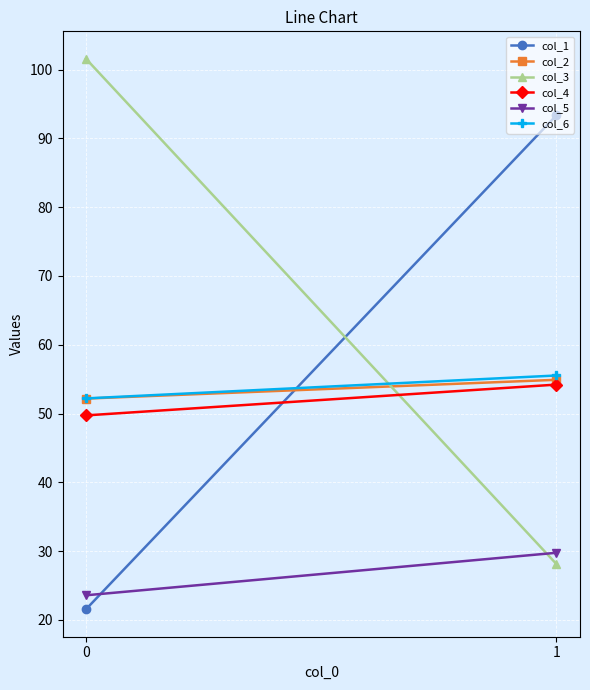

What is the total value across all series at 0?

300.8